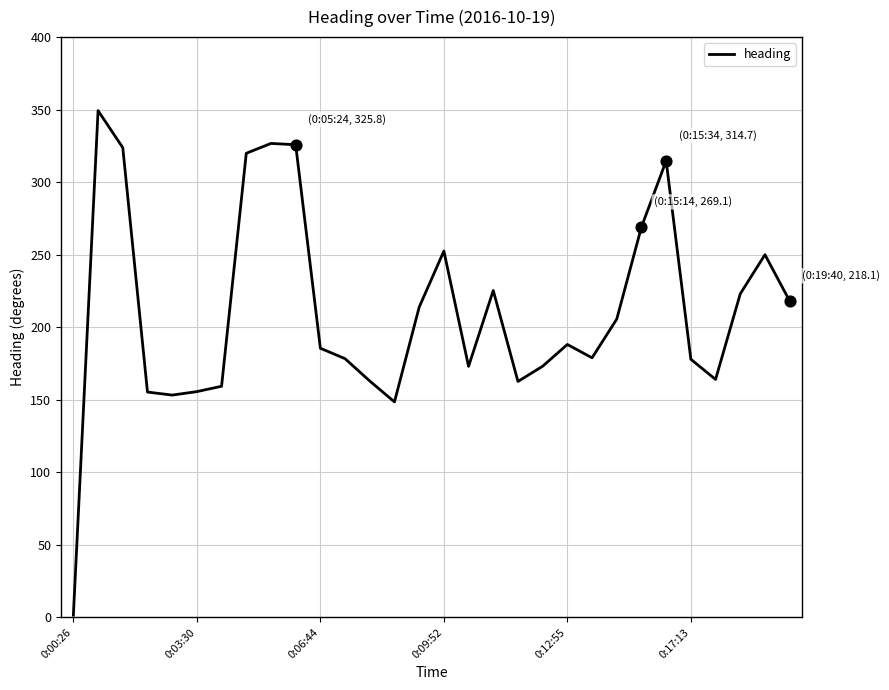

What is the difference between the maximum and minimum values?

347.8